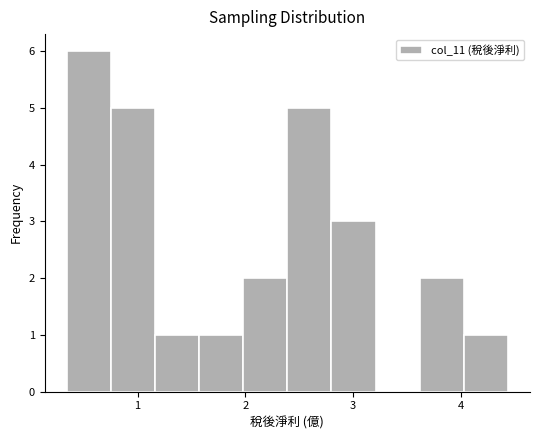

How tall is the bar that spans 3.62 to 4.03 on the x-axis? Neither the bar edges nor the heights are printed on the chart, so give them approximately, as read against the axes.

2